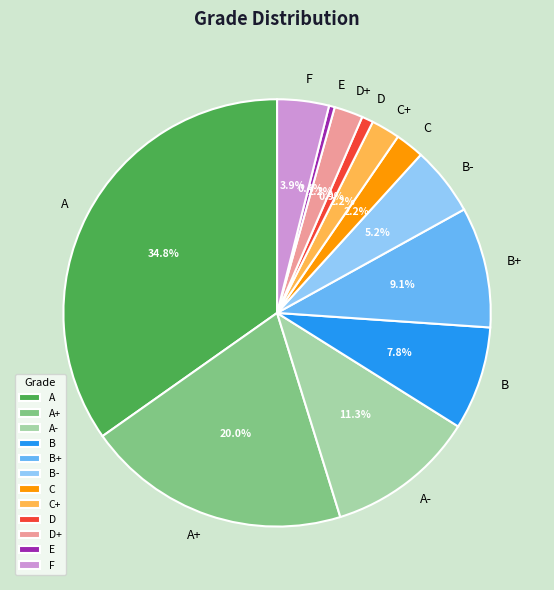

What is the largest slice in the pie chart?

A